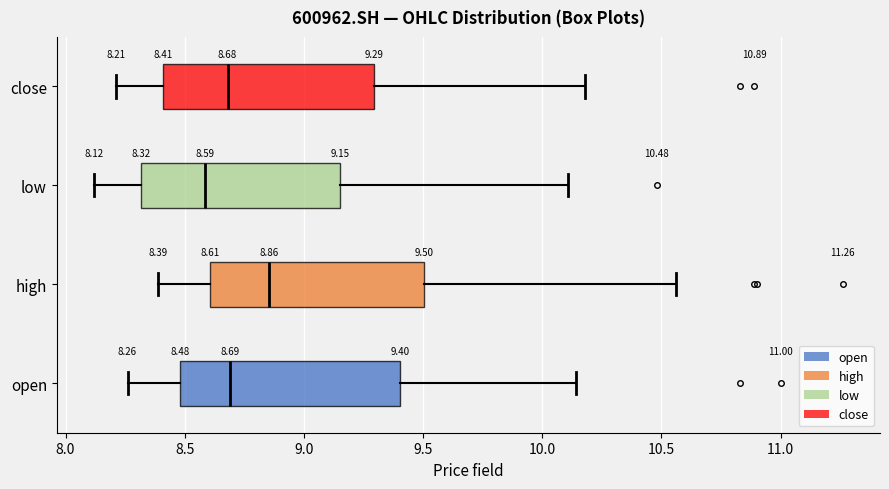

Which box has the furthest to the right median line?

high